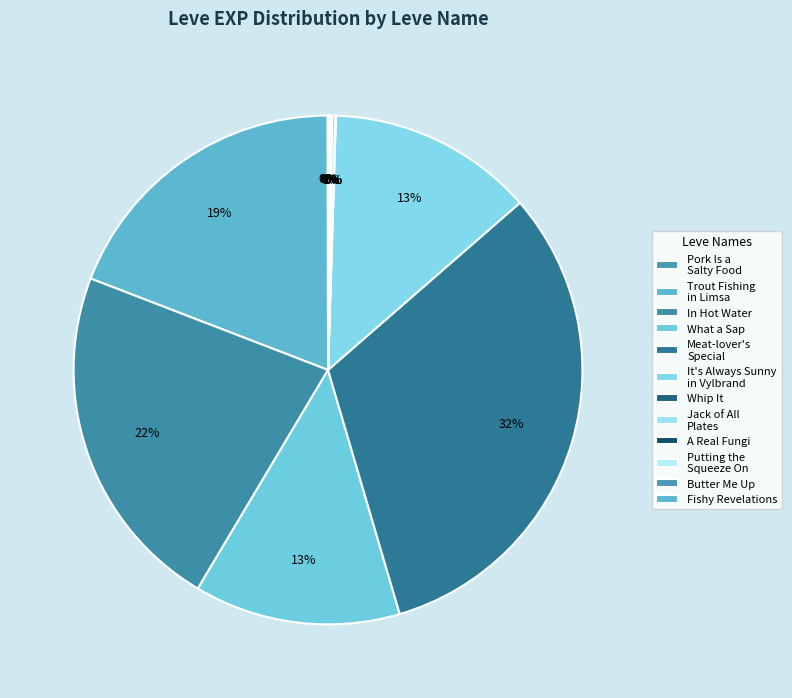

Does Trout Fishing in Limsa represent more than half of the total?

No